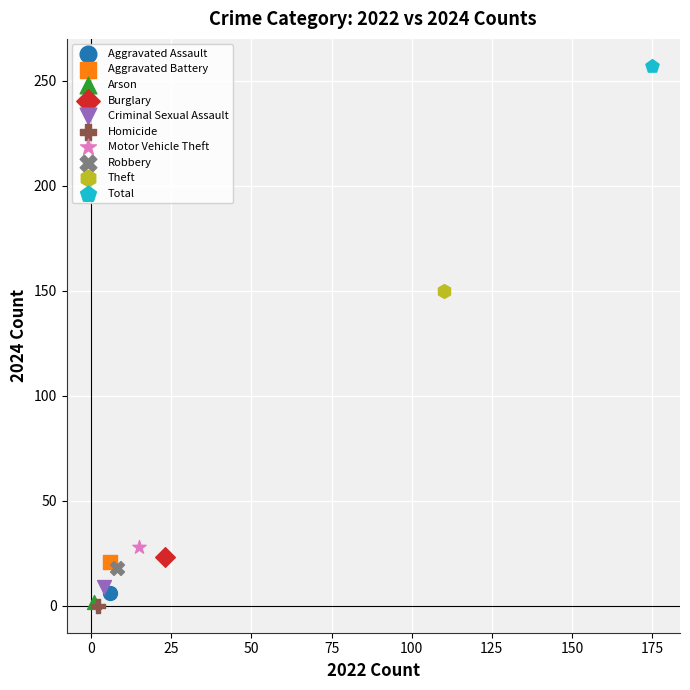

What are all the series names shown in the legend?

Aggravated Assault, Aggravated Battery, Arson, Burglary, Criminal Sexual Assault, Homicide, Motor Vehicle Theft, Robbery, Theft, Total